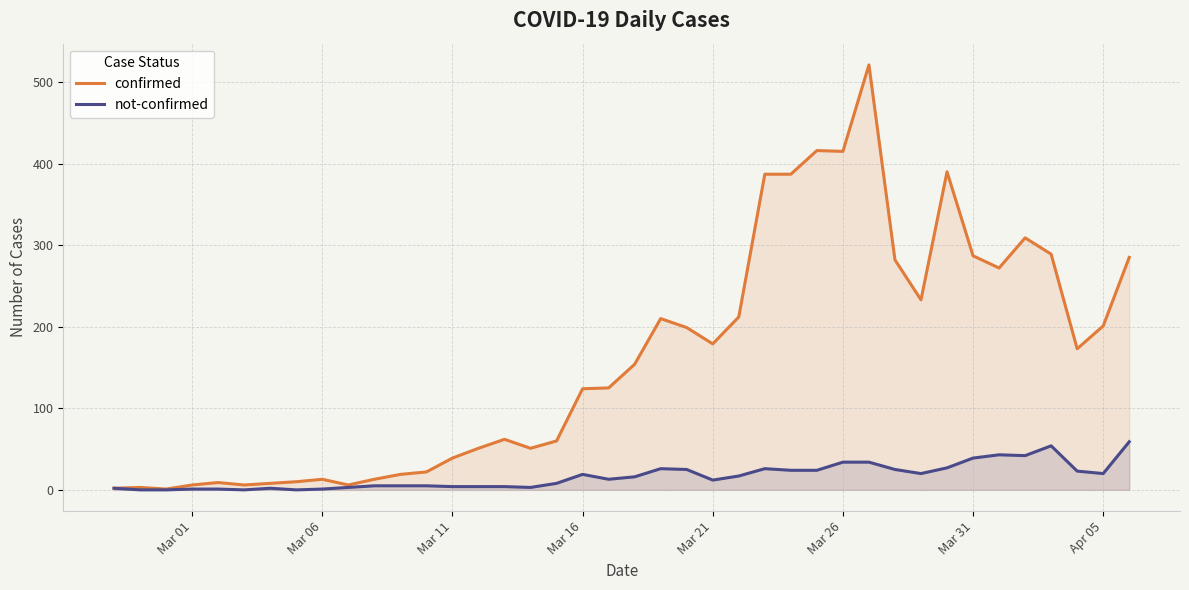

Rank the series by their average value, from lowest to highest.

not-confirmed, confirmed